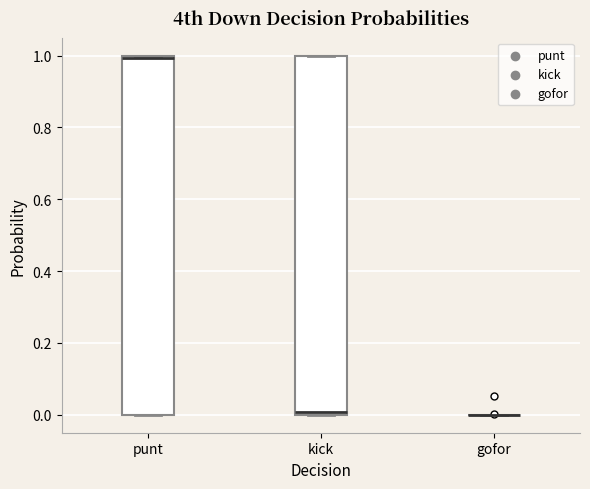

Reading left to right, read every box against the y-axis: the position of its median line, the range the box covers, and the ends of its whiskers. The values are not printed on the chart, so give them approximately, as read against the axis.

punt: median 1 (just below the box's upper edge), box 0 to 1, whiskers 0 to 1
kick: median 0 (just above the box's lower edge), box 0 to 1, whiskers 0 to 1
gofor: box collapsed to a line at 0, whiskers 0 to 0